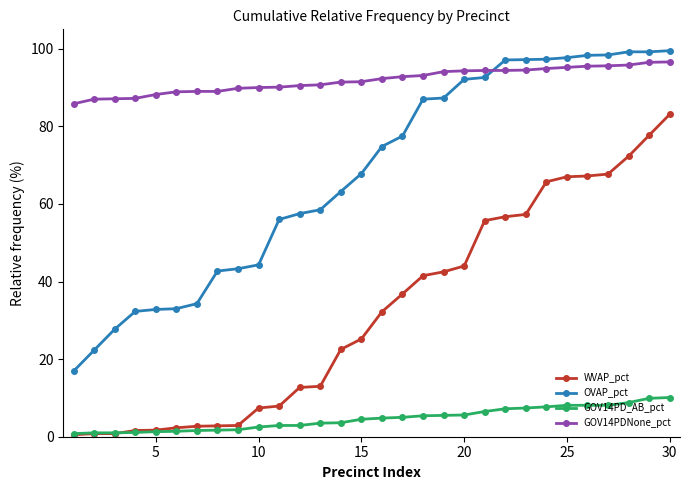

What is the lowest value of the GOV14PD_AB_pct series?

0.8